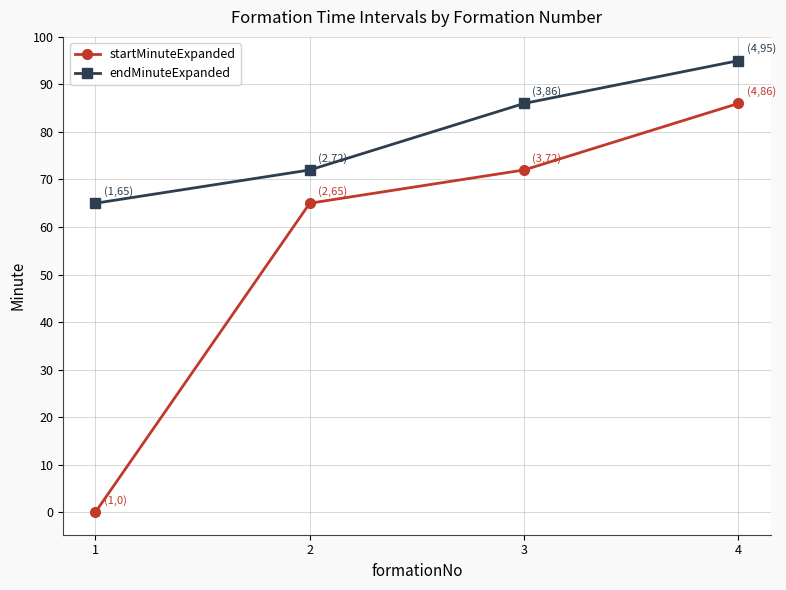

Rank the series by their maximum value, from lowest to highest.

startMinuteExpanded, endMinuteExpanded